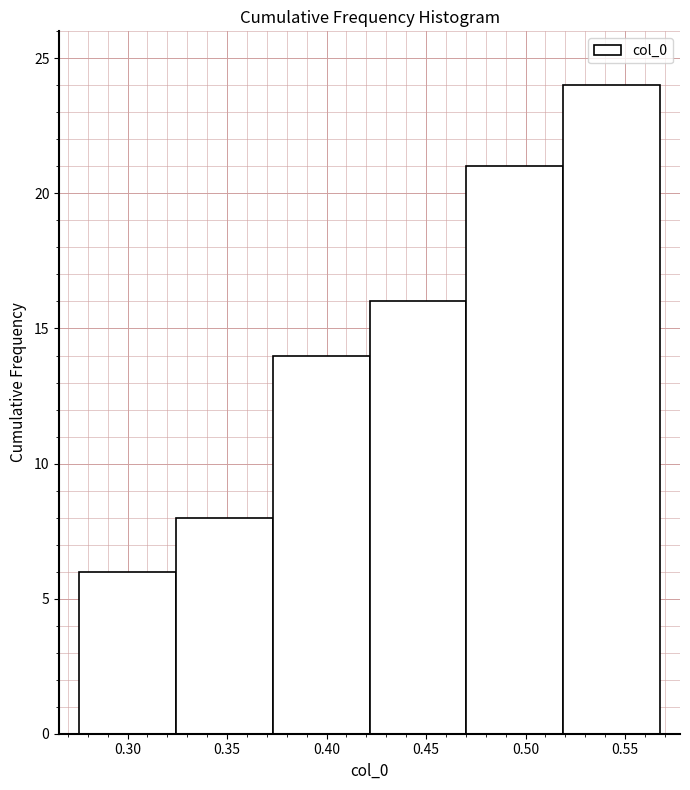

Reading left to right, list every bar in this chart as the range it spans on the x-axis followed by its height. Neither the bar edges nor the heights are printed on the chart, so give them approximately, as read against the axes.

0.275 to 0.325: 6
0.325 to 0.375: 8
0.375 to 0.420: 14
0.420 to 0.470: 16
0.470 to 0.520: 21
0.520 to 0.570: 24